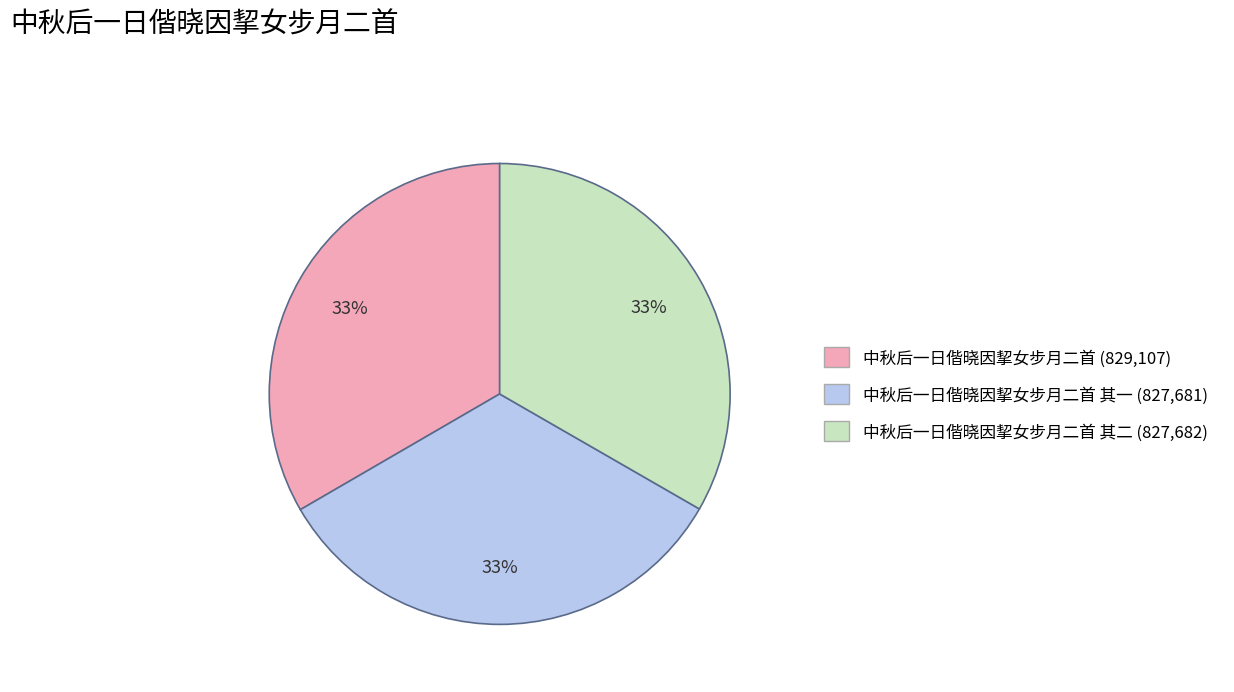

Does any single category account for the majority?

No